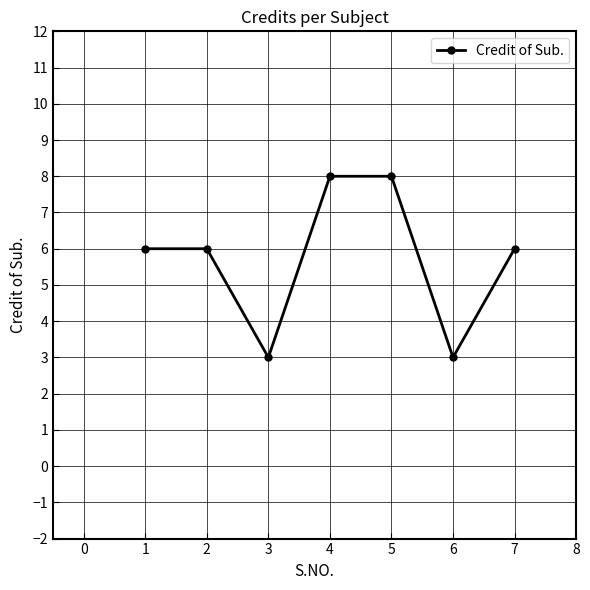

What is the sum of the values at 5 and 2?

14